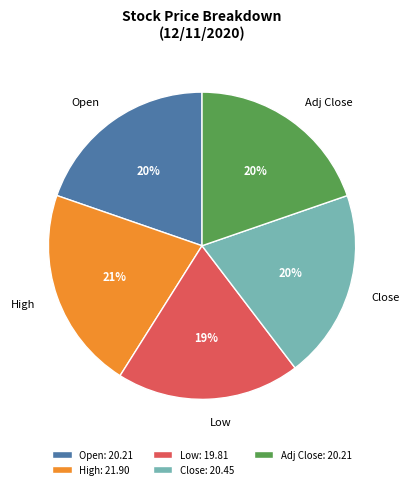

Is Close the majority of the pie?

No